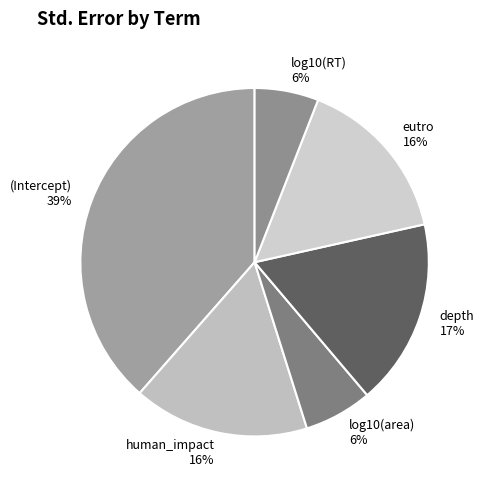

Which has a higher value, log10(area) or eutro?

eutro